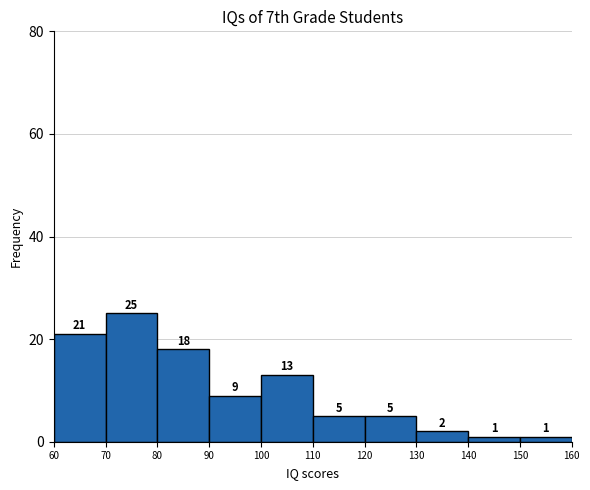

Reading left to right, transcribe this chart: for each bar, give the range it covers on the x-axis and its height.

60 to 70: 21
70 to 80: 25
80 to 90: 18
90 to 100: 9
100 to 110: 13
110 to 120: 5
120 to 130: 5
130 to 140: 2
140 to 150: 1
150 to 160: 1